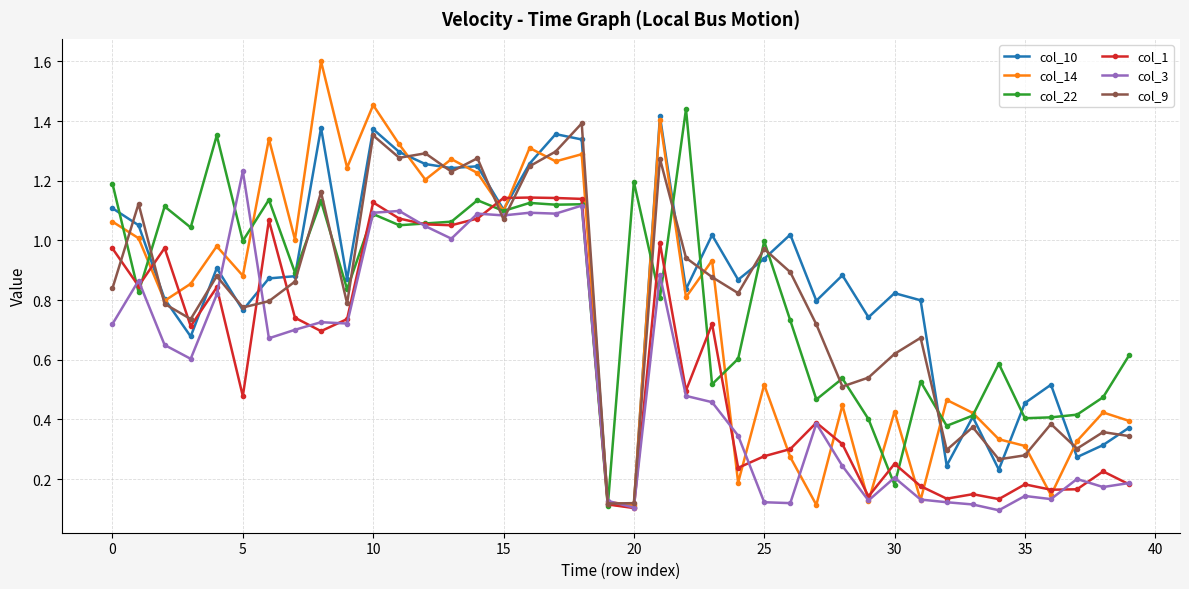

Which series has the widest spread of values?

col_14